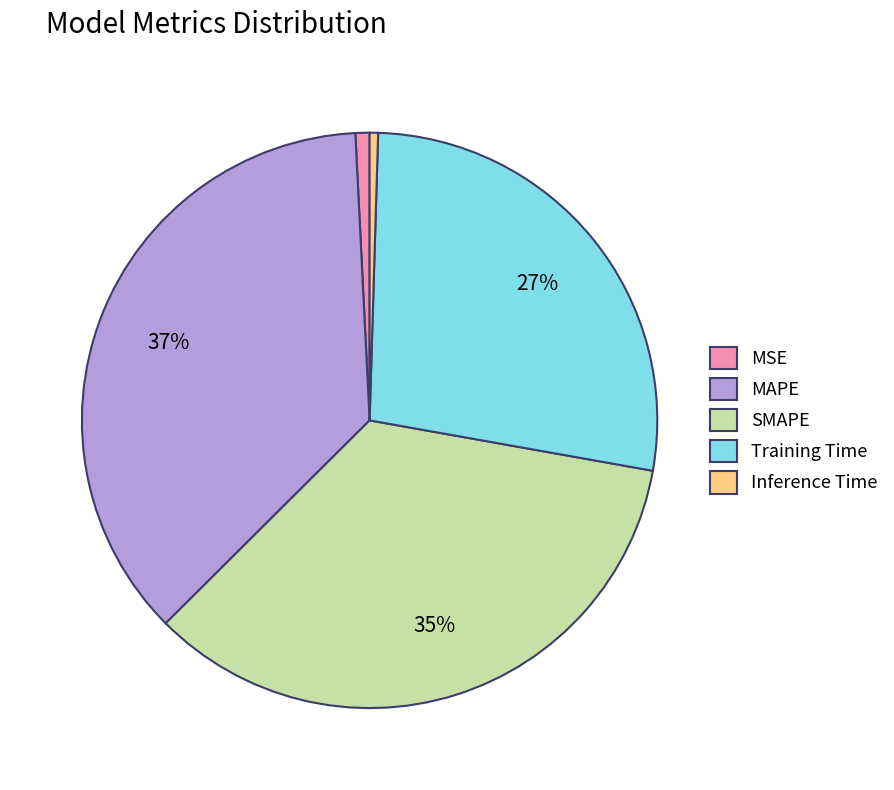

Count the number of slices in the pie.

5